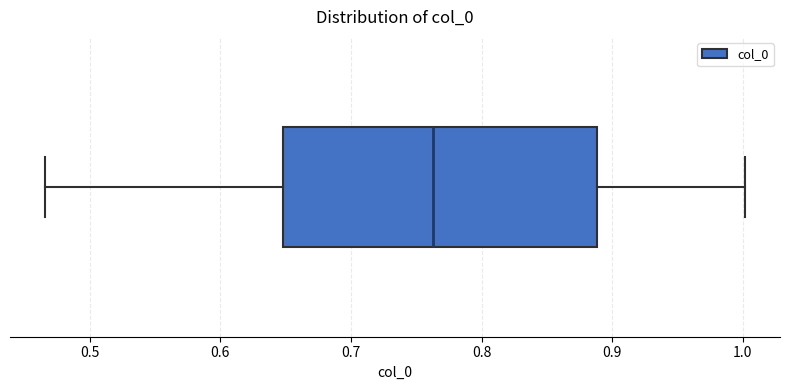

Where does the median line of the box sit on the x-axis? The values are not printed on the chart, so give them approximately, as read against the axis.

0.76